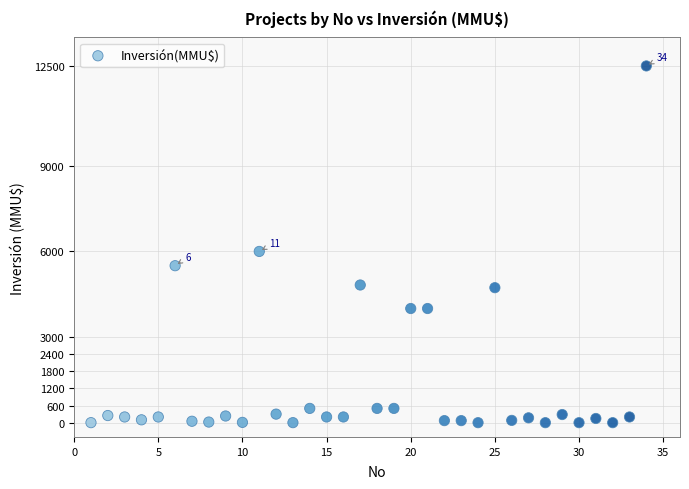

What Y value in the scatter plot is closest to 6250?

6000